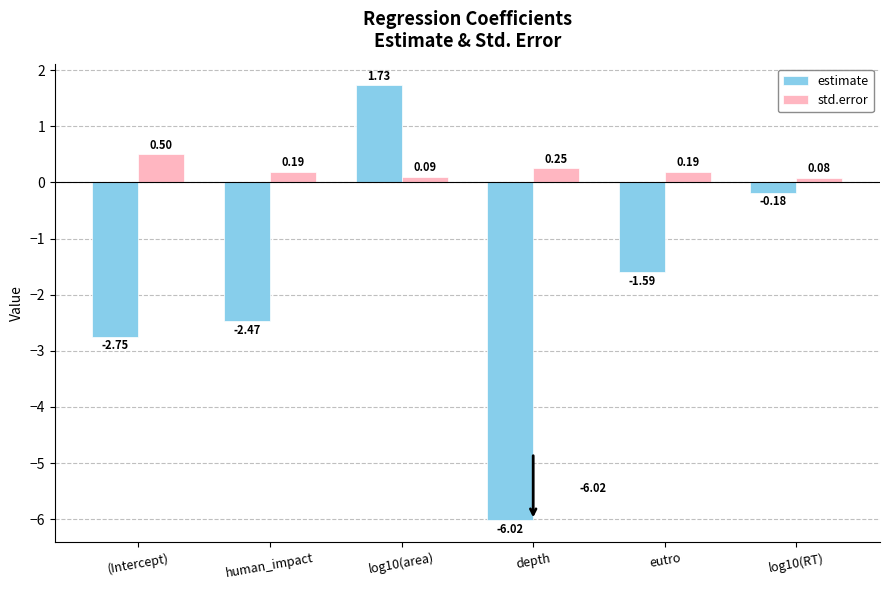

Rank the series by their maximum value, from lowest to highest.

std.error, estimate